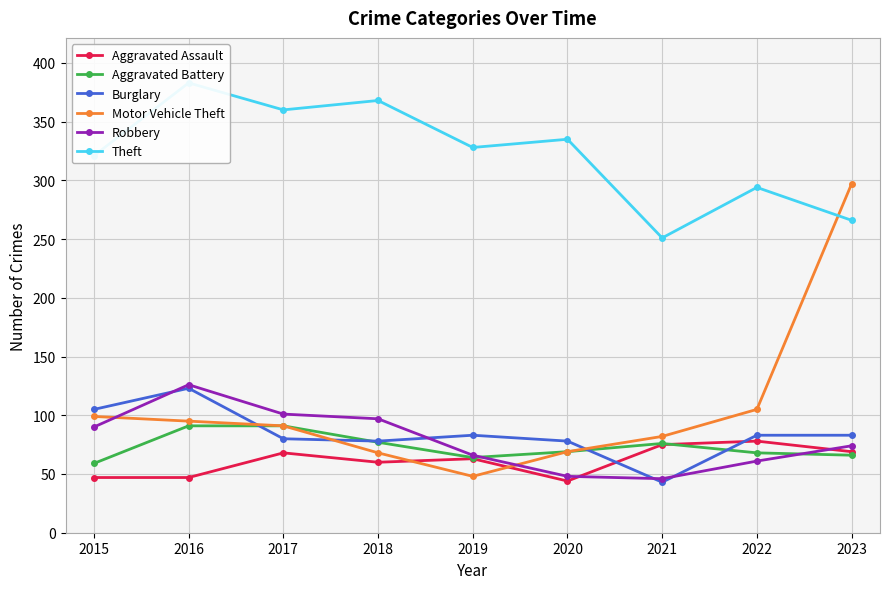

Is it true that Robbery equals 61 at 2022?

True